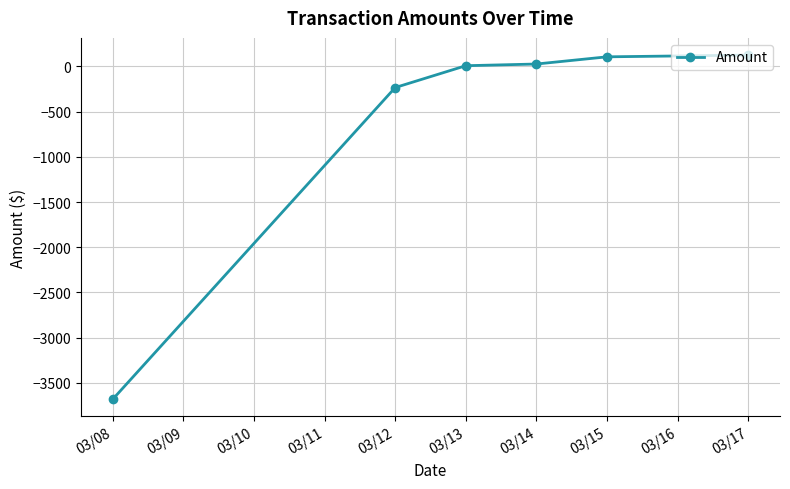

What is the sum of all values?

-3652.5